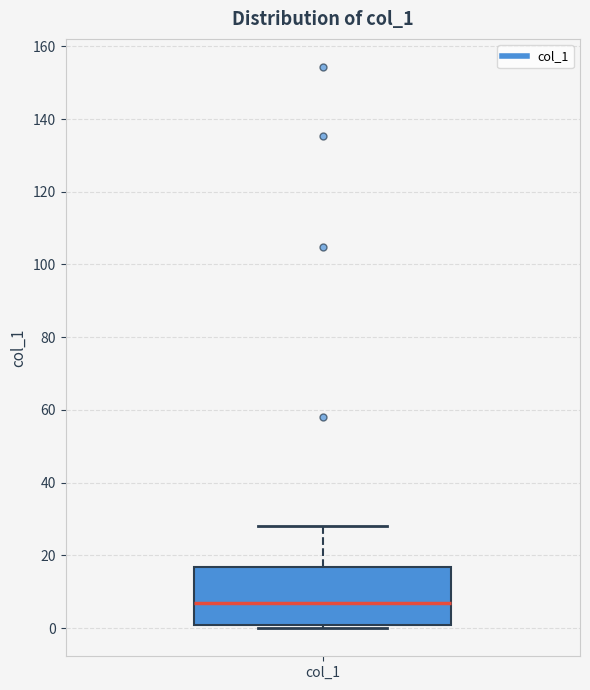

Read this box plot against the y-axis: the position of the median line, the range covered by the box, and the ends of both whiskers. The values are not printed on the chart, so give them approximately, as read against the axis.

median 6, box 2 to 16, whiskers 0 to 28